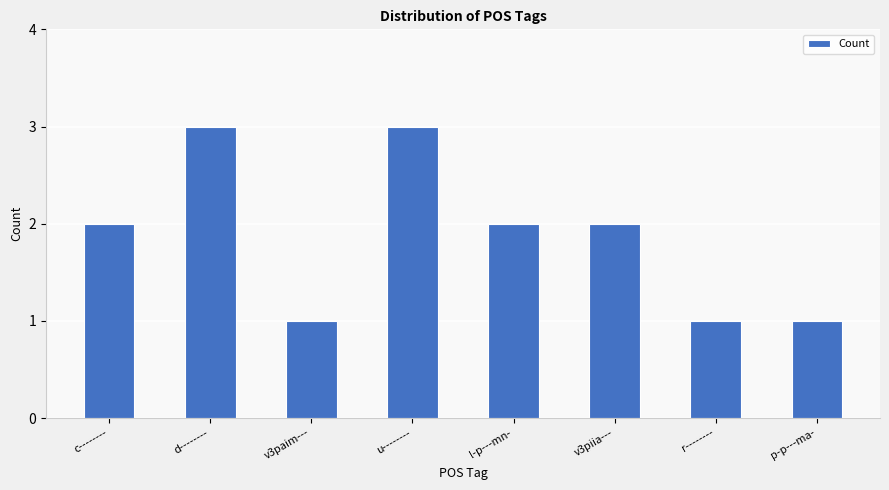

What is the label of the 5th bar from the right?

u--------